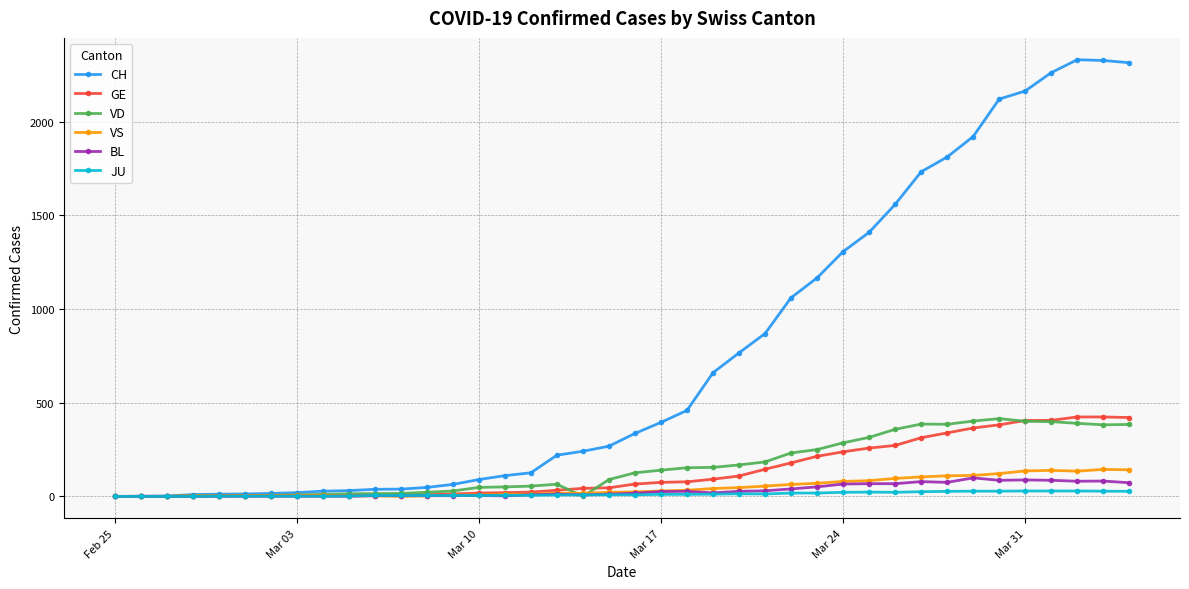

Which series has the largest range (max minus min)?

CH